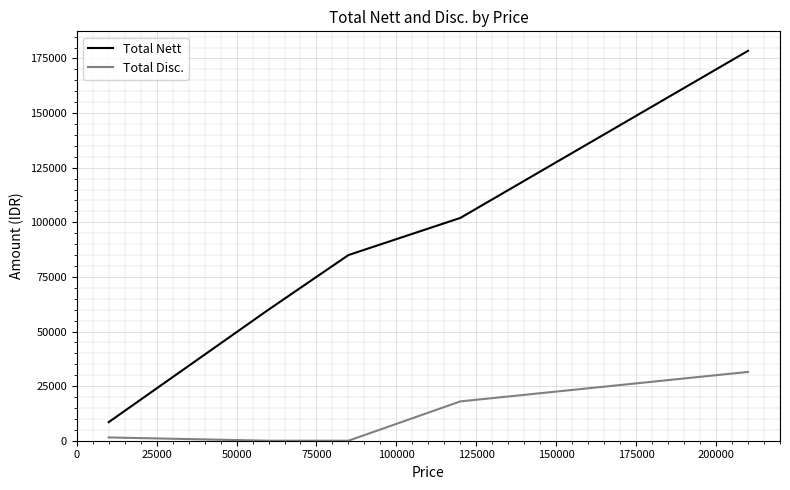

What is the average value of the Total Nett series?

92031